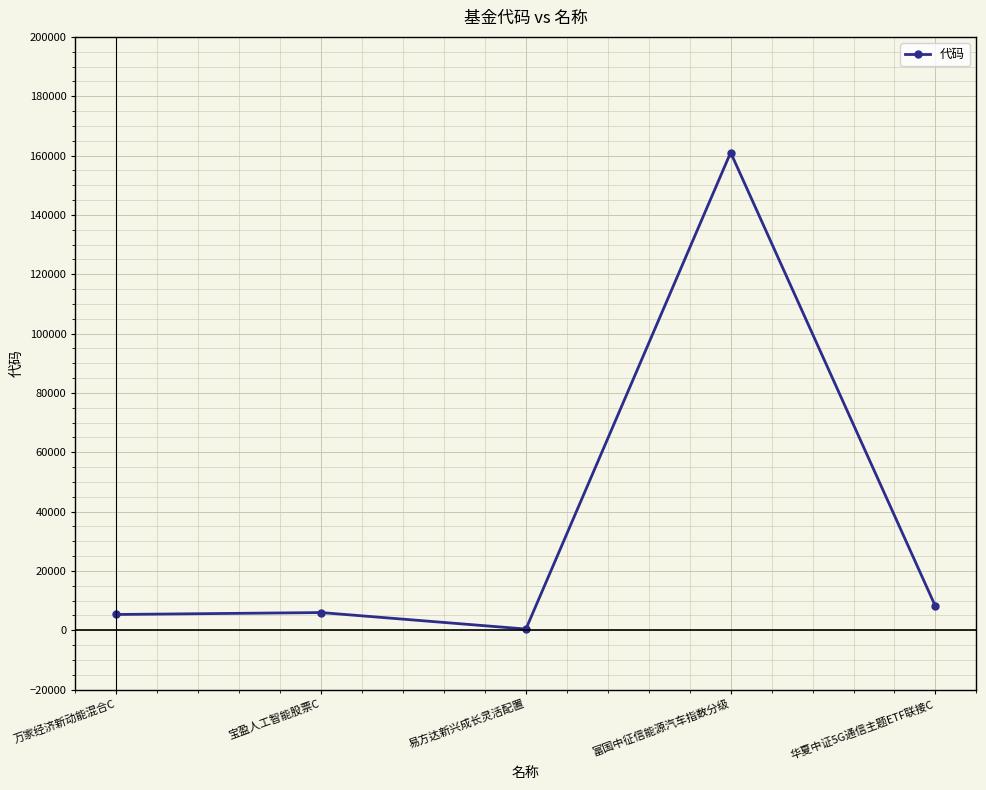

Between 富国中征信能源汽车指数分级 and 华夏中证5G通信主题ETF联接C, which is larger?

富国中征信能源汽车指数分级